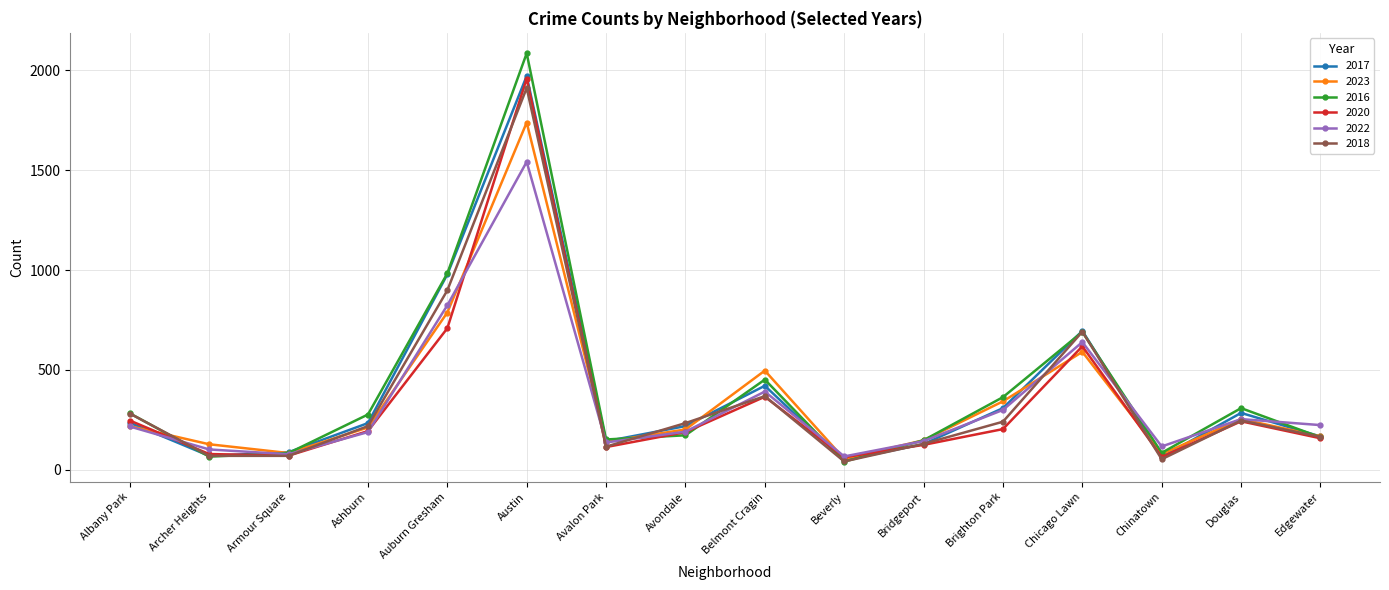

Where is the first local maximum for 2022?

Austin